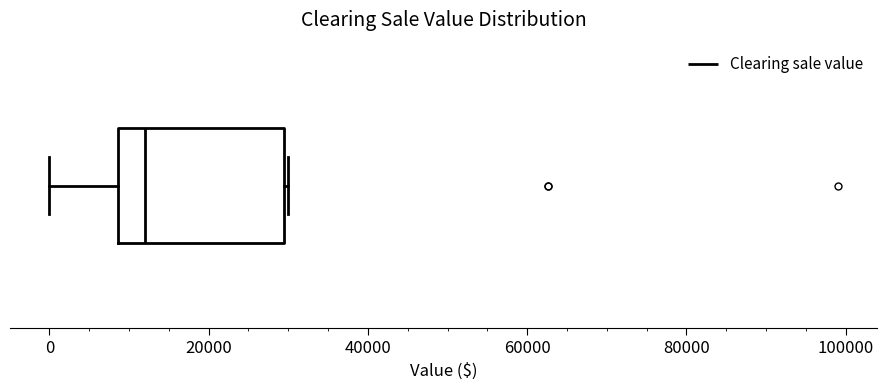

Read this box plot against the x-axis: the position of the median line, the range covered by the box, and the ends of both whiskers. The values are not printed on the chart, so give them approximately, as read against the axis.

median 12000, box 8000 to 30000, whiskers 0 to 30000